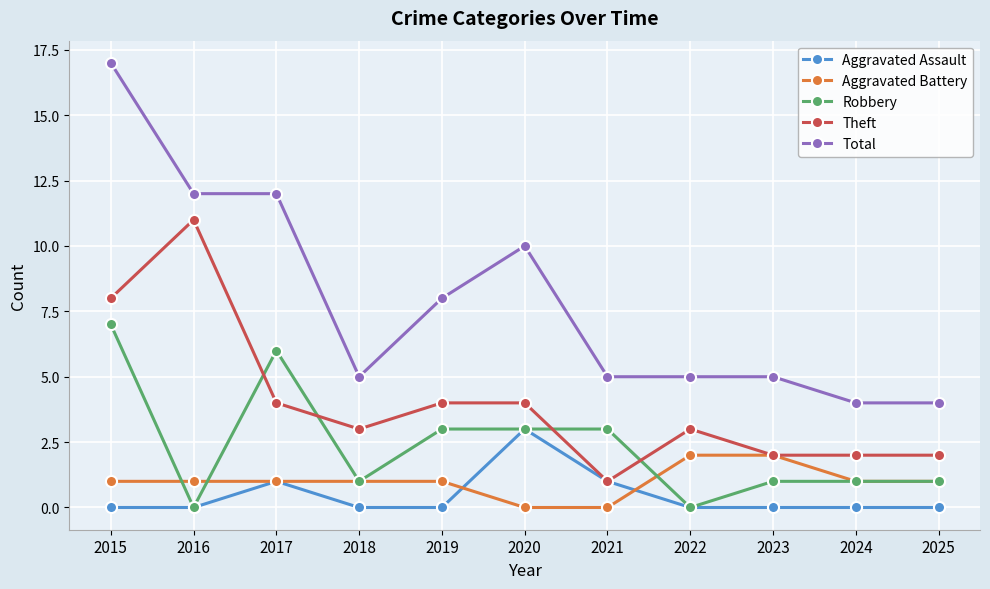

Which category has the highest value across all series?

2015